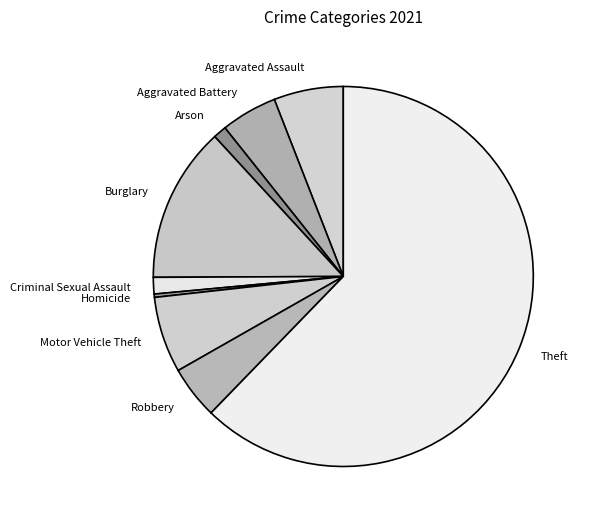

Which has a higher value, Criminal Sexual Assault or Aggravated Battery?

Aggravated Battery